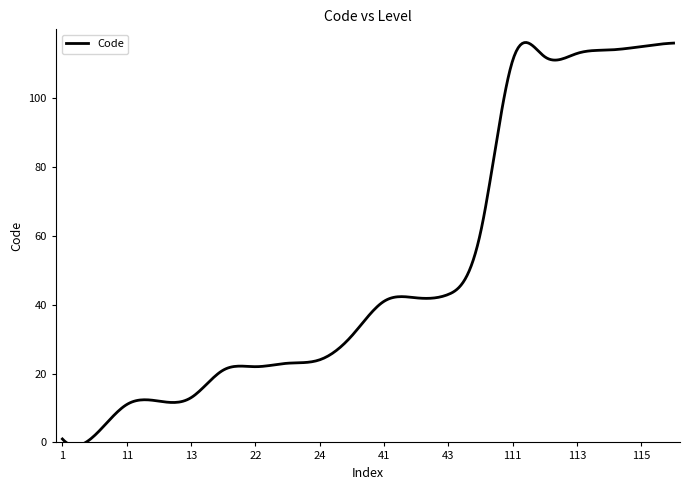

What is the maximum value shown in the chart?

116.2